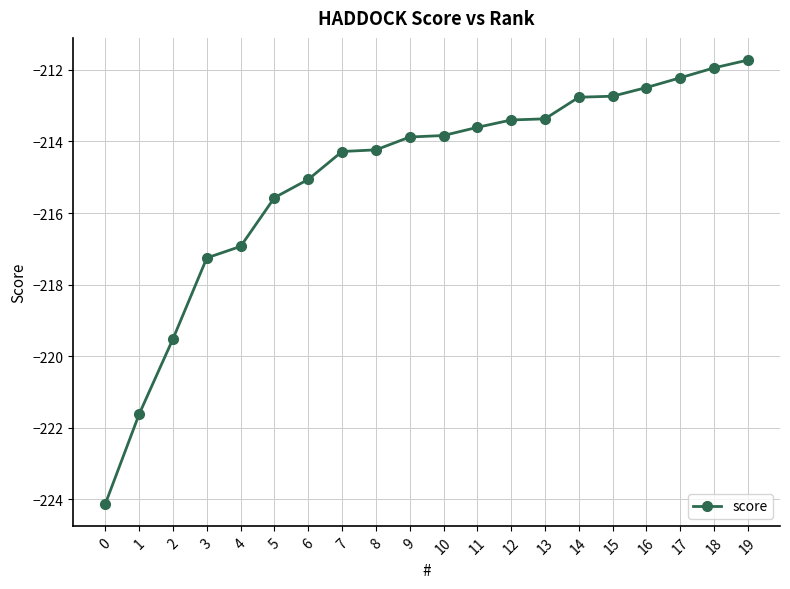

What is the value of the 19th point from the left?

-211.9